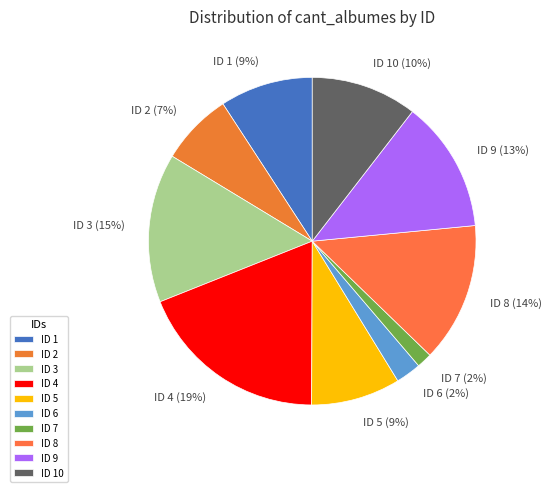

Which category has the biggest portion of the pie?

ID 4